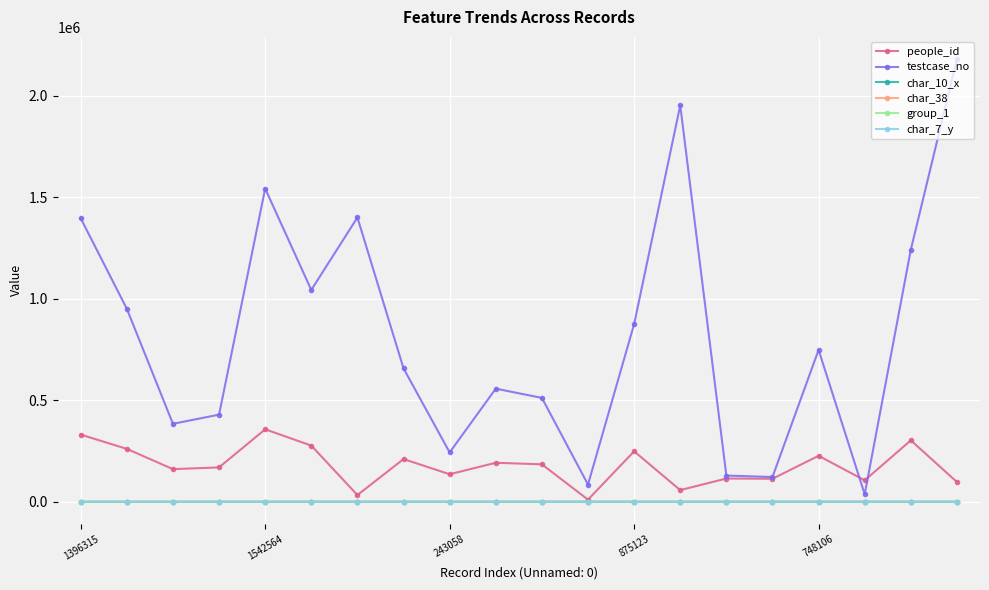

True or false: char_38 and testcase_no cross at least once.

False